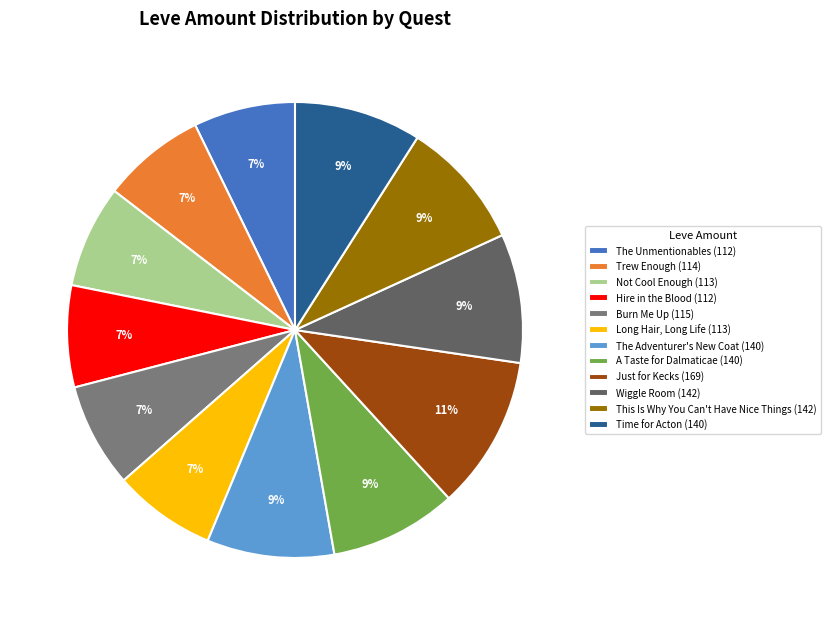

To the nearest percent, what is the average slice percentage?

8%